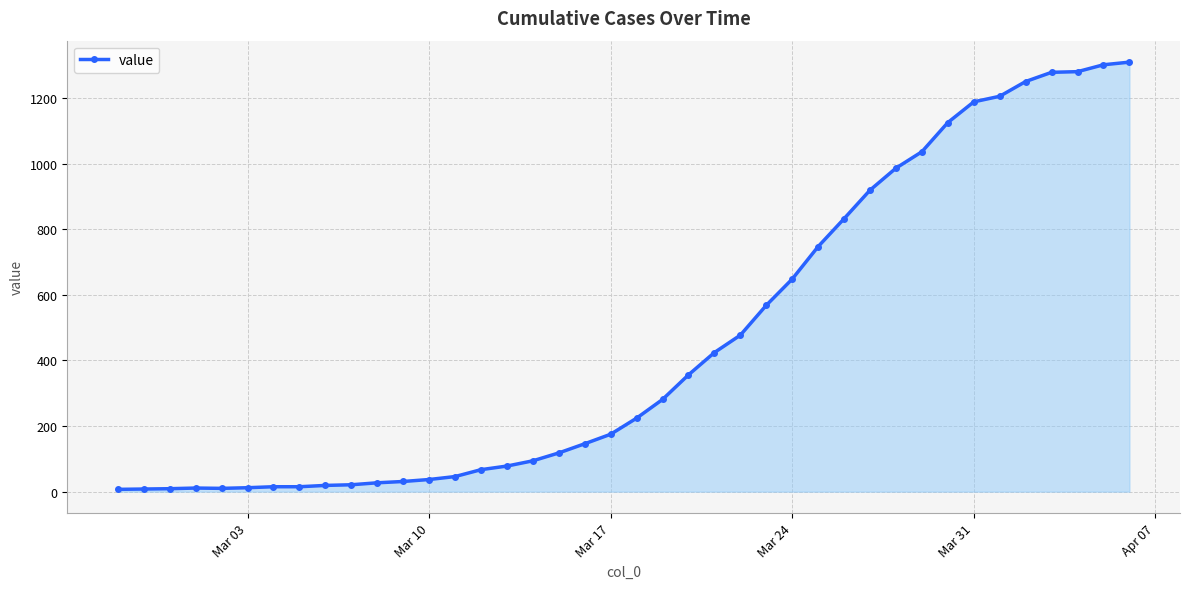

What is the sum of all values?

18380